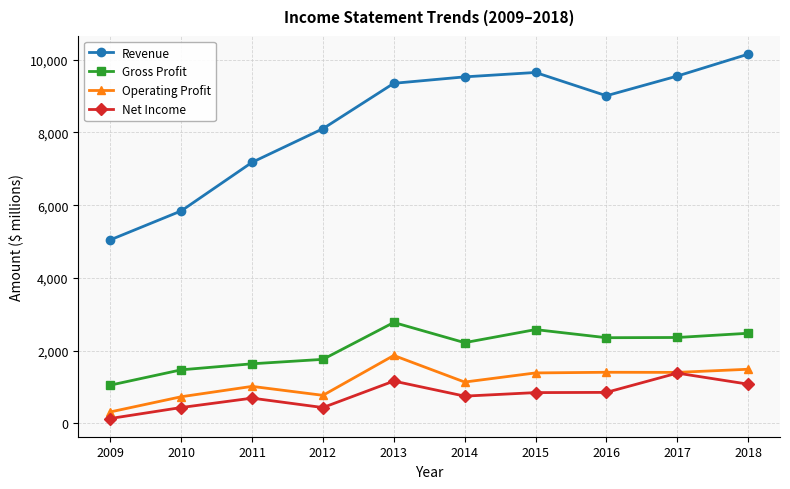

What is the spread (max minus min) of values at 2009?

4911